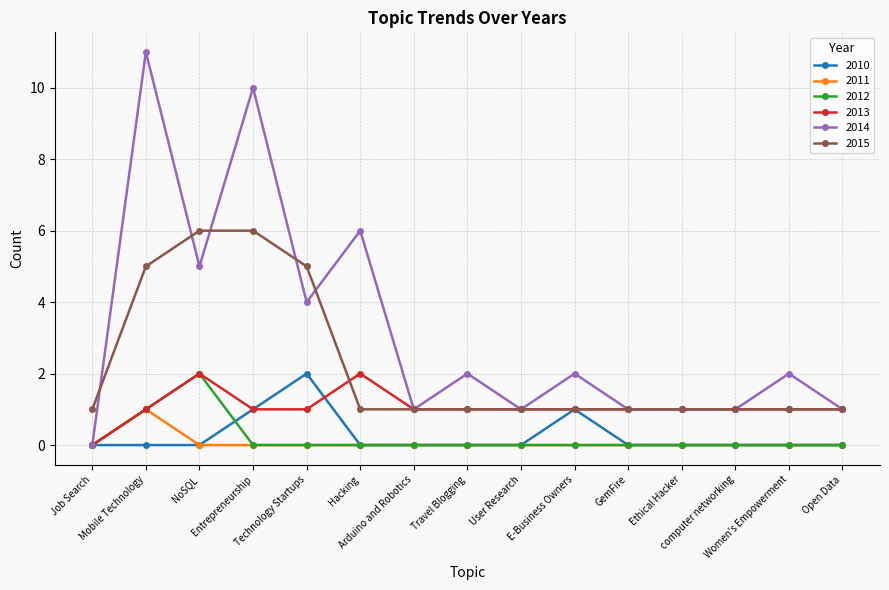

How many 2013 values are between 1 and 2?

14